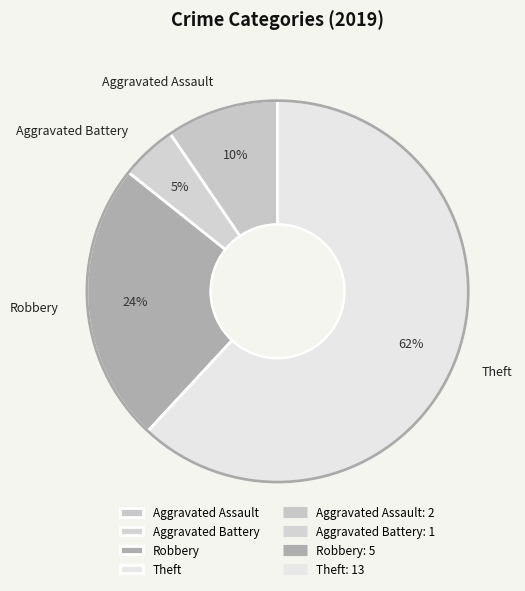

Which slice is the largest?

Theft